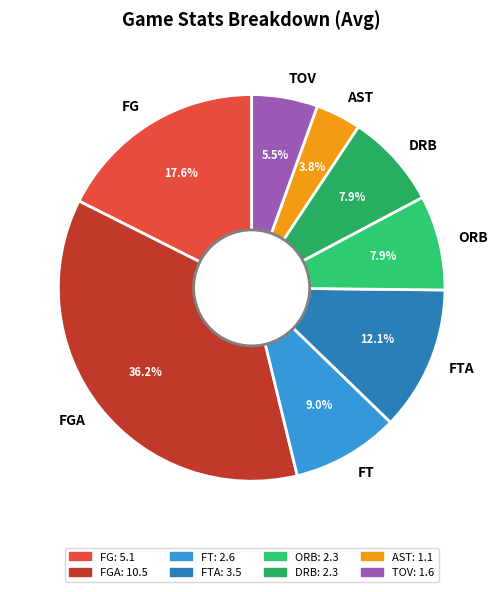

How many segments does this pie chart have?

8